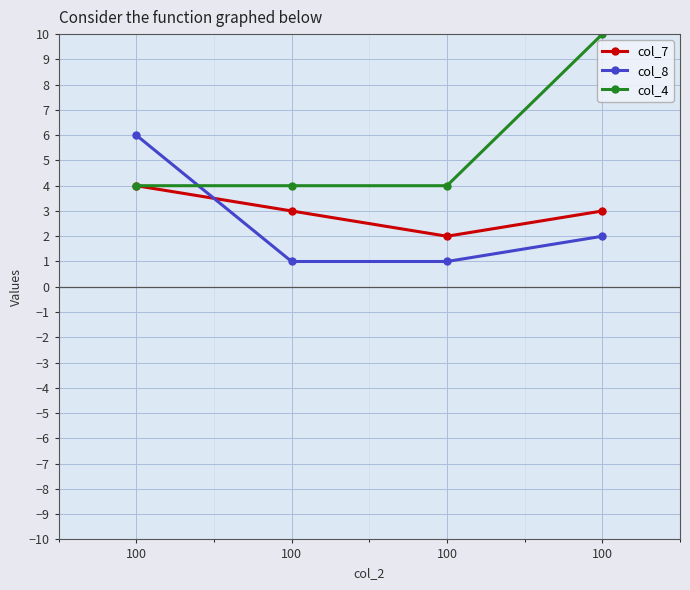

What are all the series names shown in the legend?

col_7, col_8, col_4